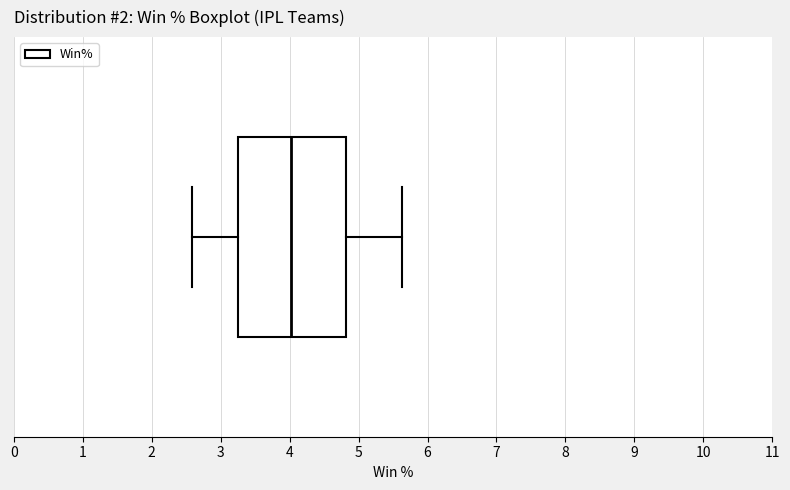

Where does the right whisker of the box end on the x-axis? The values are not printed on the chart, so give them approximately, as read against the axis.

5.6